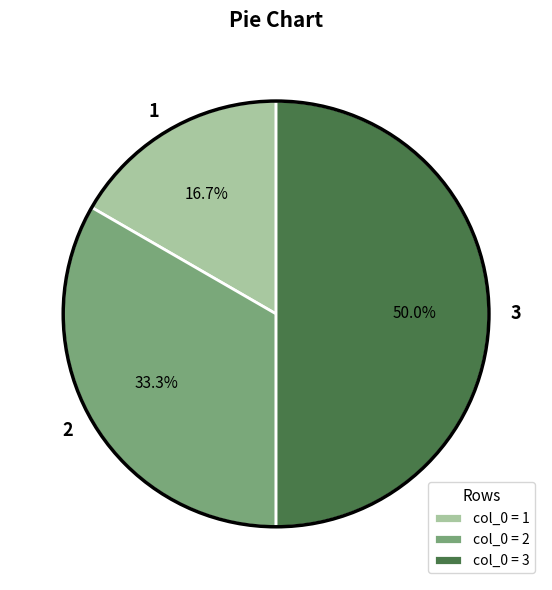

Combined, do 2 and 3 account for over 50%?

Yes